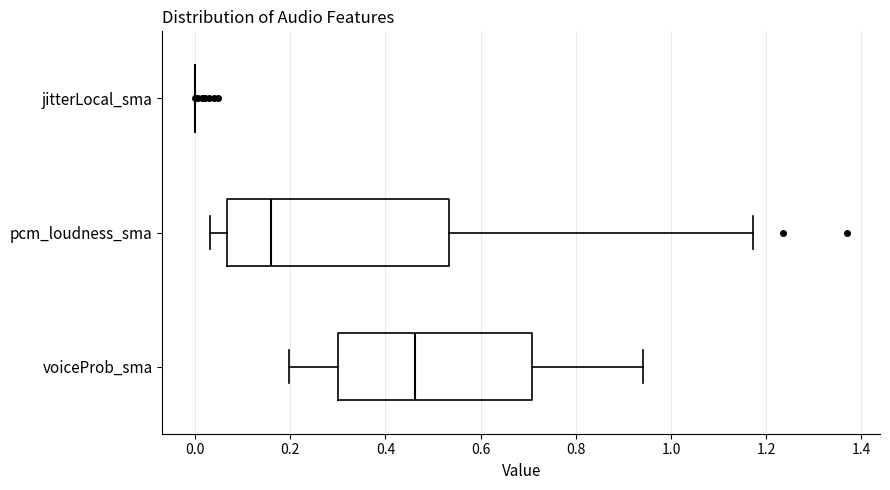

Reading bottom to top, transcribe this box plot: for each box, give where its median line is, the range the box spans, and where its two whiskers end, as read against the x-axis. The values are not printed on the chart, so give them approximately, as read against the axis.

voiceProb_sma: median 0.46, box 0.30 to 0.70, whiskers 0.20 to 0.94
pcm_loudness_sma: median 0.16, box 0.06 to 0.54, whiskers 0.04 to 1.18
jitterLocal_sma: box collapsed to a line at 0.00, whiskers 0.00 to 0.00